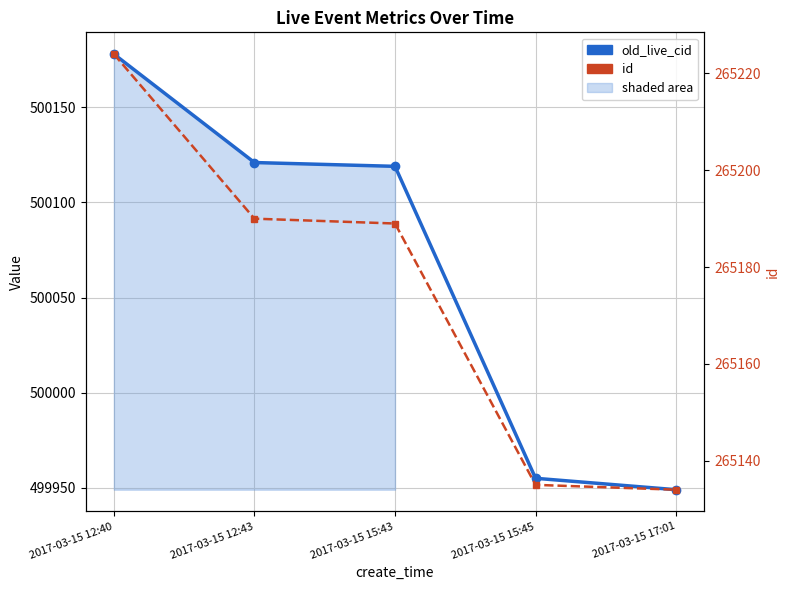

True or false: id has more than 0 points higher than both neighbors.

False